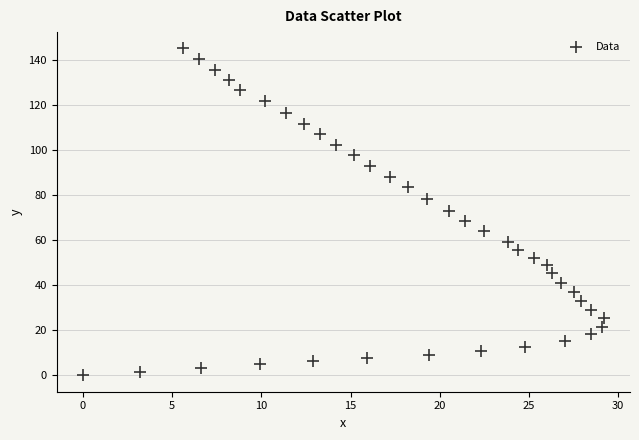

What is the range of Y values (max minus min)?

145.1